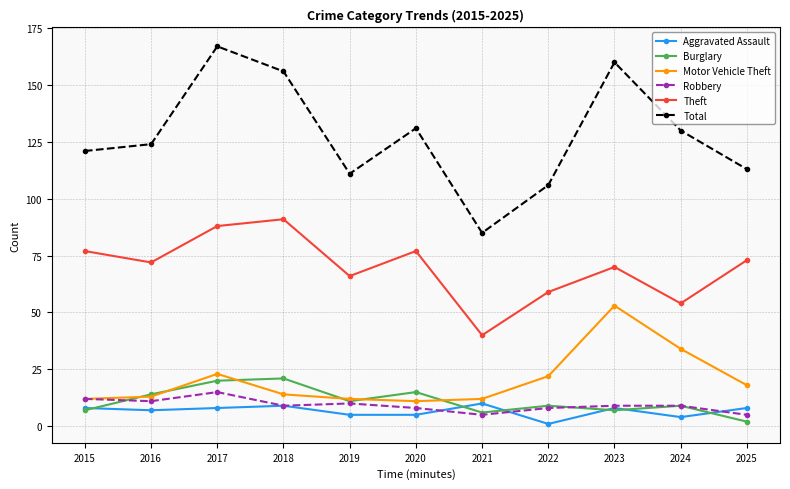

True or false: Robbery and Theft cross at least once.

False